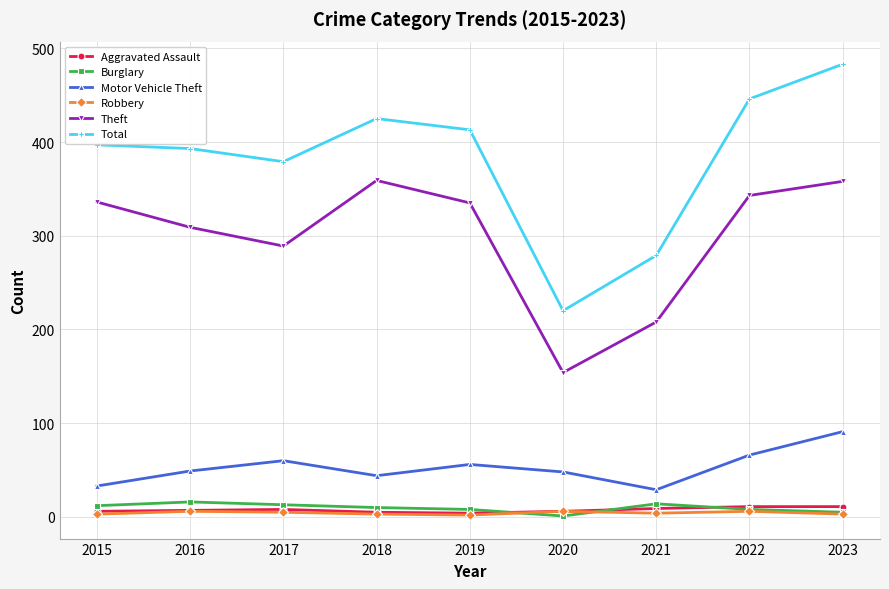

Is the value of Motor Vehicle Theft at 2021 greater than the value of Theft at 2017?

No